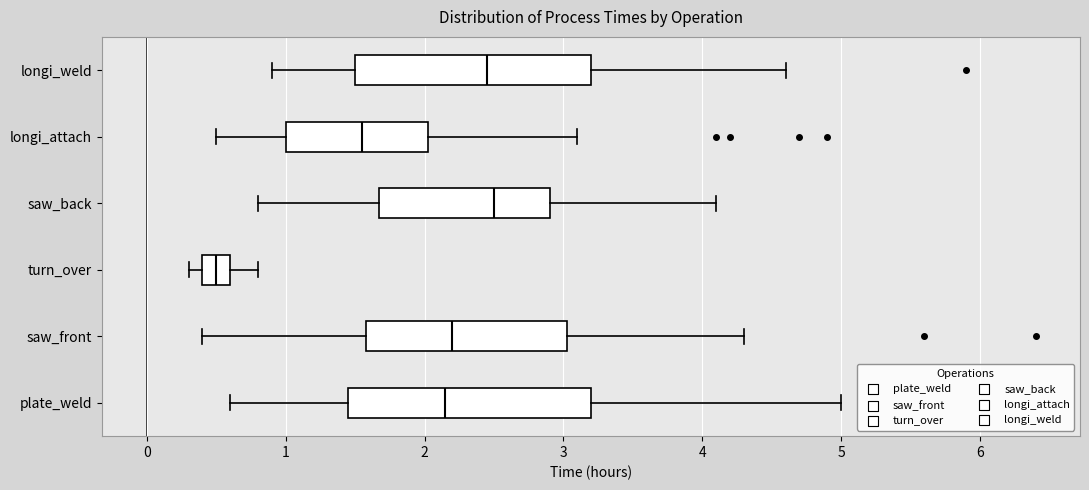

Reading bottom to top, transcribe this box plot: for each box, give where its median line is, the range the box spans, and where its two whiskers end, as read against the x-axis. The values are not printed on the chart, so give them approximately, as read against the axis.

plate_weld: median 2.2, box 1.5 to 3.2, whiskers 0.6 to 5.0
saw_front: median 2.2, box 1.6 to 3.0, whiskers 0.4 to 4.3
turn_over: median 0.5, box 0.4 to 0.6, whiskers 0.3 to 0.8
saw_back: median 2.5, box 1.7 to 2.9, whiskers 0.8 to 4.1
longi_attach: median 1.6, box 1.0 to 2.0, whiskers 0.5 to 3.1
longi_weld: median 2.5, box 1.5 to 3.2, whiskers 0.9 to 4.6